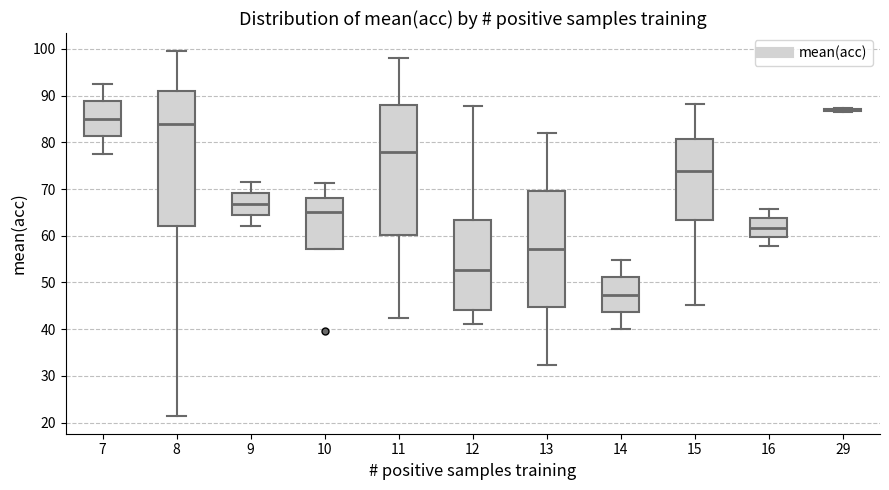

Reading left to right, transcribe this box plot: for each box, give where its median line is, the range the box spans, and where its two whiskers end, as read against the y-axis. The values are not printed on the chart, so give them approximately, as read against the axis.

7: median 85, box 81 to 89, whiskers 78 to 93
8: median 84, box 62 to 91, whiskers 22 to 100
9: median 67, box 64 to 69, whiskers 62 to 72
10: median 65, box 57 to 68, whiskers 57 to 71
11: median 78, box 60 to 88, whiskers 42 to 98
12: median 53, box 44 to 63, whiskers 41 to 88
13: median 57, box 45 to 70, whiskers 32 to 82
14: median 47, box 44 to 51, whiskers 40 to 55
15: median 74, box 63 to 81, whiskers 45 to 88
16: median 62, box 60 to 64, whiskers 58 to 66
29: box collapsed to a line at 87, whiskers 86 to 87